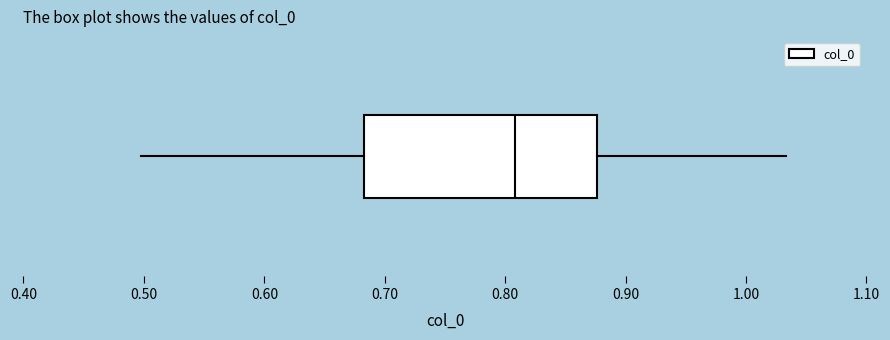

Transcribe this box plot: give where the median line is, the range the box spans, and where the two whiskers end, as read against the x-axis. The values are not printed on the chart, so give them approximately, as read against the axis.

median 0.81, box 0.68 to 0.88, whiskers 0.50 to 1.03